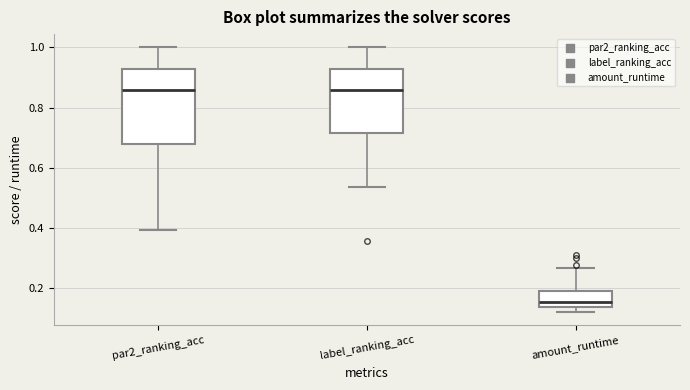

Reading left to right, transcribe this box plot: for each box, give where its median line is, the range the box spans, and where its two whiskers end, as read against the y-axis. The values are not printed on the chart, so give them approximately, as read against the axis.

par2_ranking_acc: median 0.86, box 0.68 to 0.92, whiskers 0.40 to 1.00
label_ranking_acc: median 0.86, box 0.72 to 0.92, whiskers 0.54 to 1.00
amount_runtime: median 0.16, box 0.14 to 0.20, whiskers 0.12 to 0.26